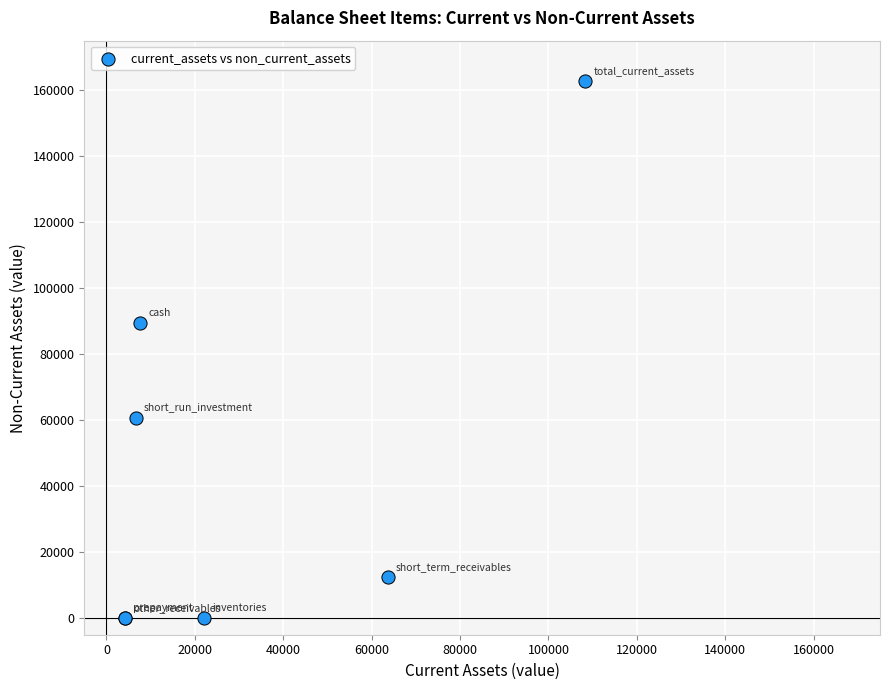

What Y value in the scatter plot is closest to 81362?

89390